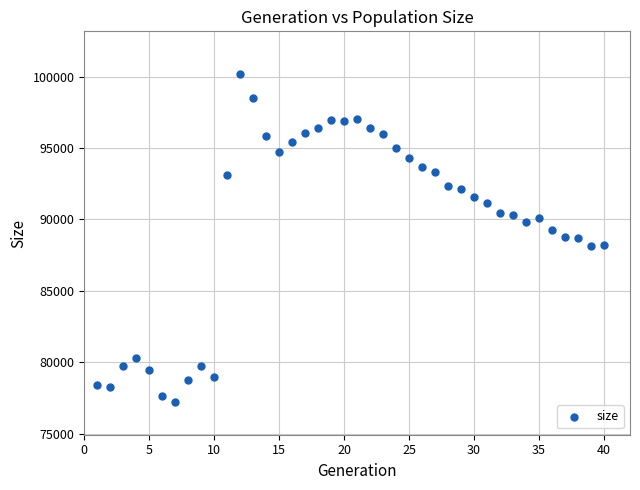

What is the range of Y values (max minus min)?

22909